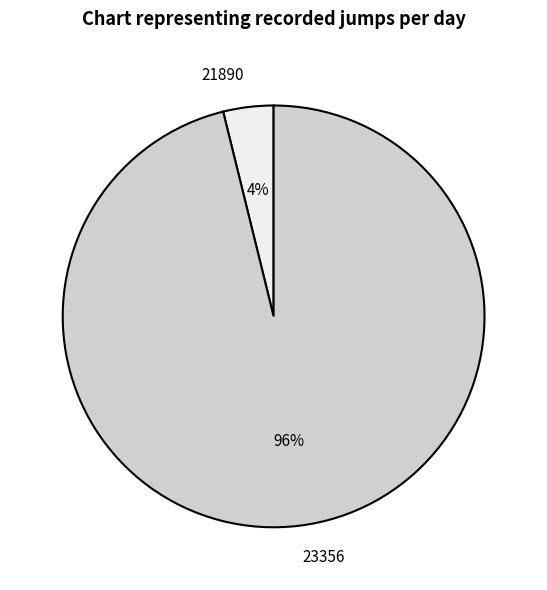

Count the number of slices in the pie.

2